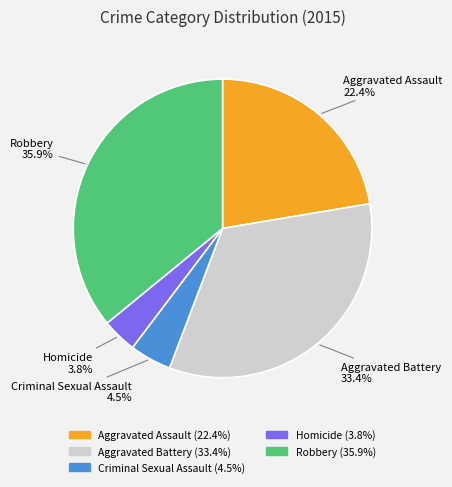

Is the sum of Aggravated Battery and Homicide greater than half?

No